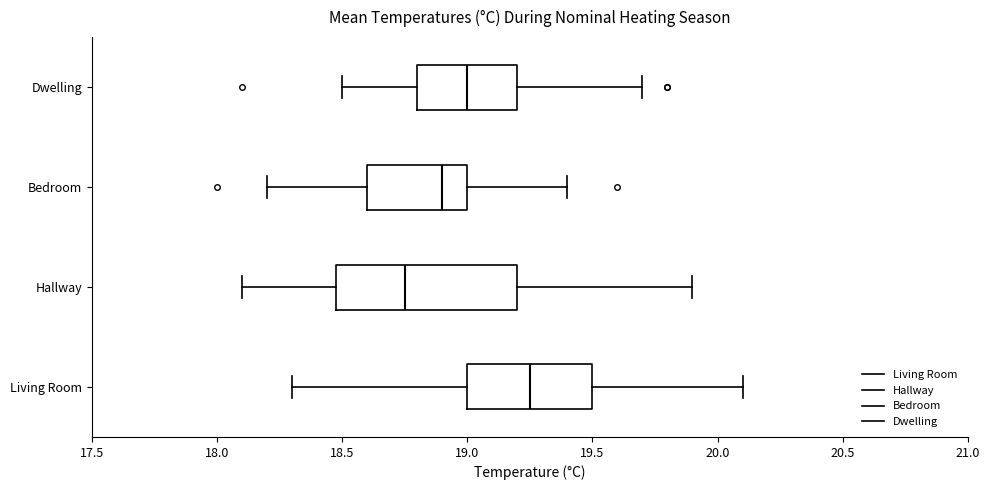

Where does the median line of the box for Dwelling sit on the x-axis? The values are not printed on the chart, so give them approximately, as read against the axis.

19.00